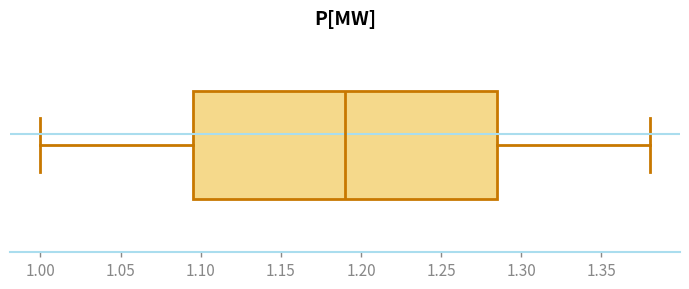

Where does the median line of the box sit on the x-axis? The values are not printed on the chart, so give them approximately, as read against the axis.

1.190